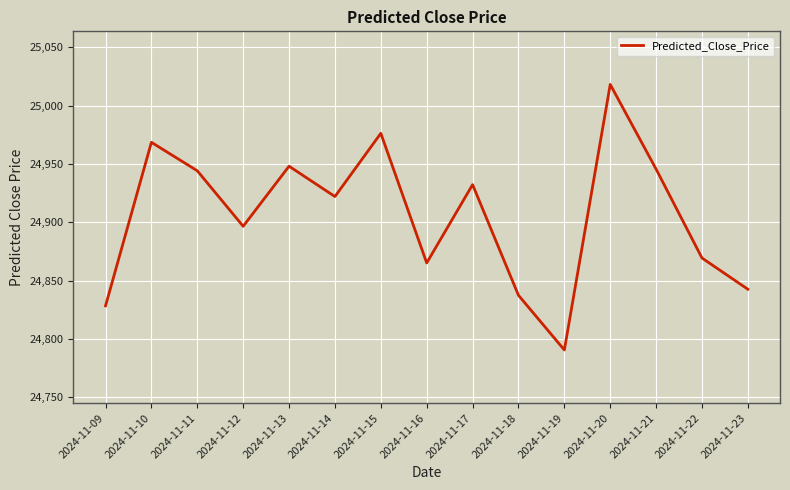

Where is the first local minimum?

2024-11-12